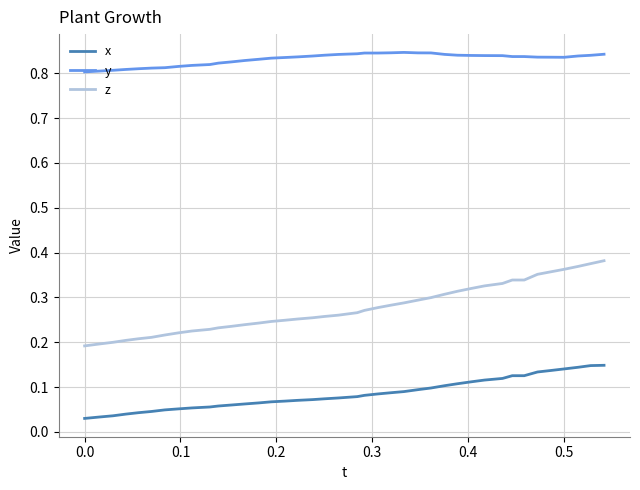

True or false: y and z cross at least once.

False